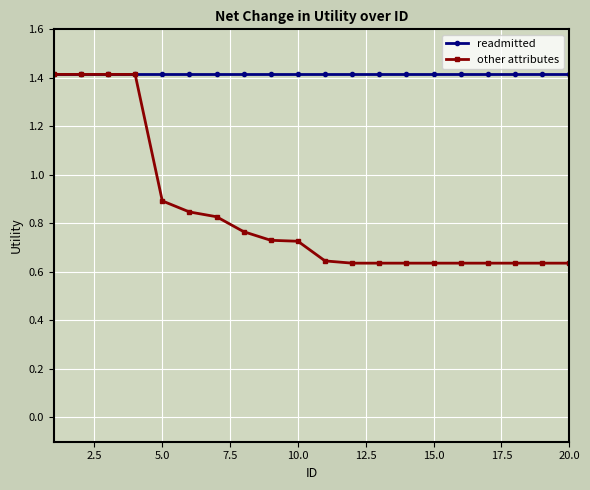

What is the average value of the readmitted series?

1.4